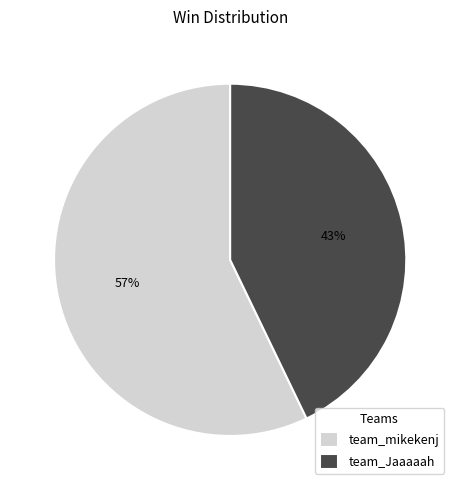

Which has a higher value, team_mikekenj or team_Jaaaaah?

team_mikekenj